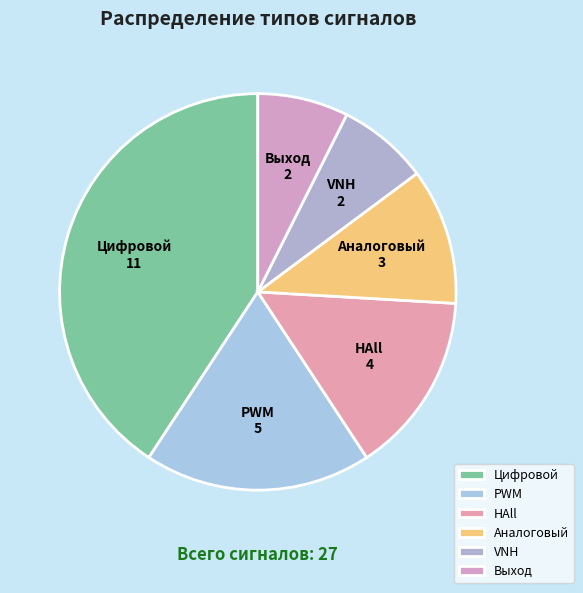

Which slice is the largest?

Цифровой